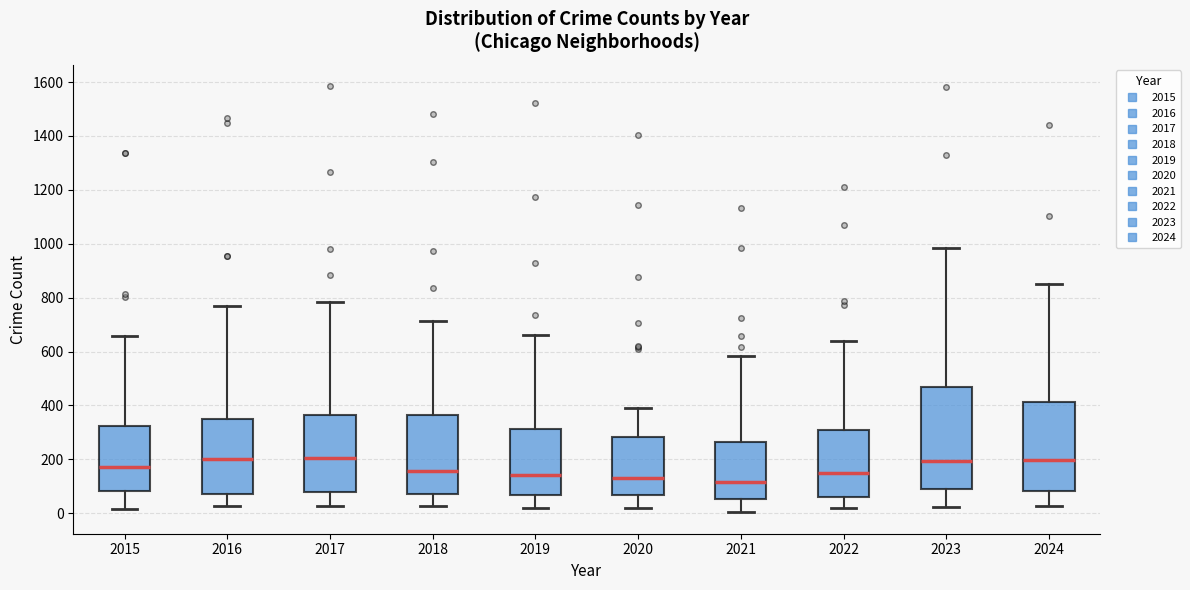

Which box is the tallest, from its lower edge to its upper edge?

2023